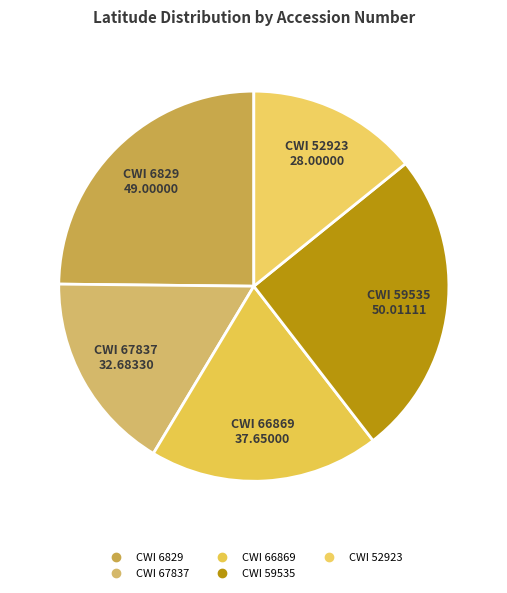

What is the change in value from CWI 67837 to CWI 66869?

+5.0